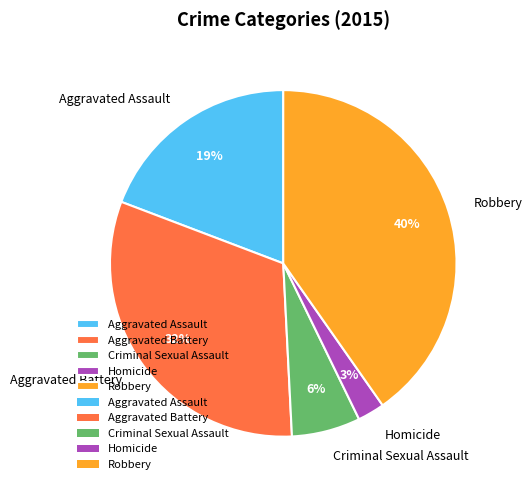

Which has a higher value, Criminal Sexual Assault or Robbery?

Robbery